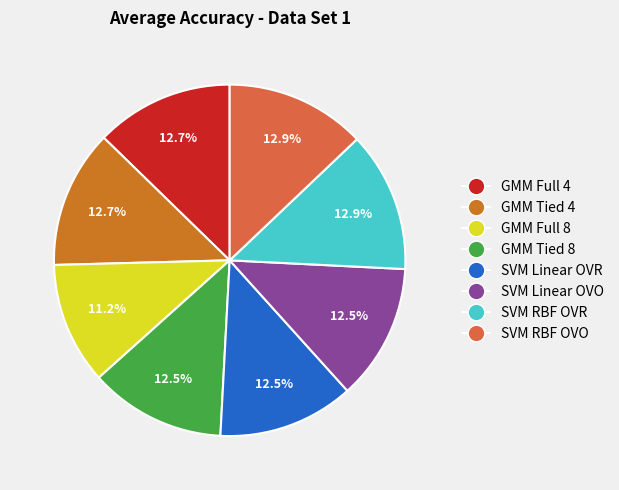

Combined, do SVM RBF OVO and GMM Full 8 account for over 50%?

No